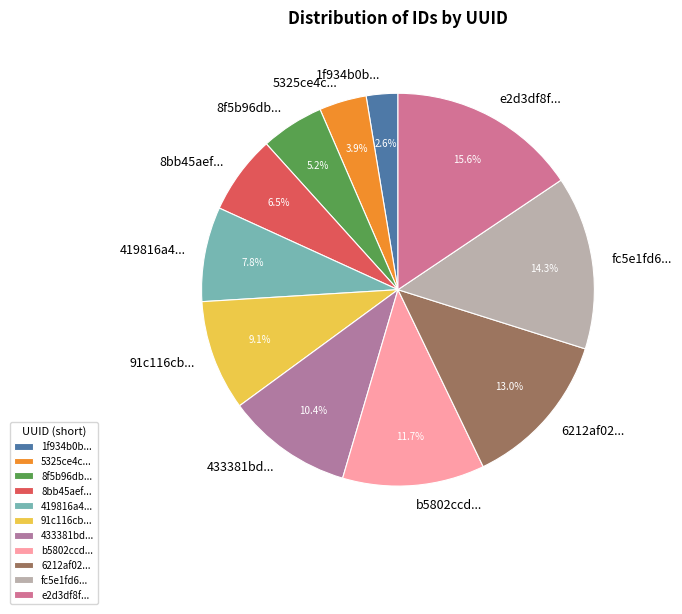

Approximately how many times larger is the value at 91c116cb... compared to 5325ce4c...?

2.3